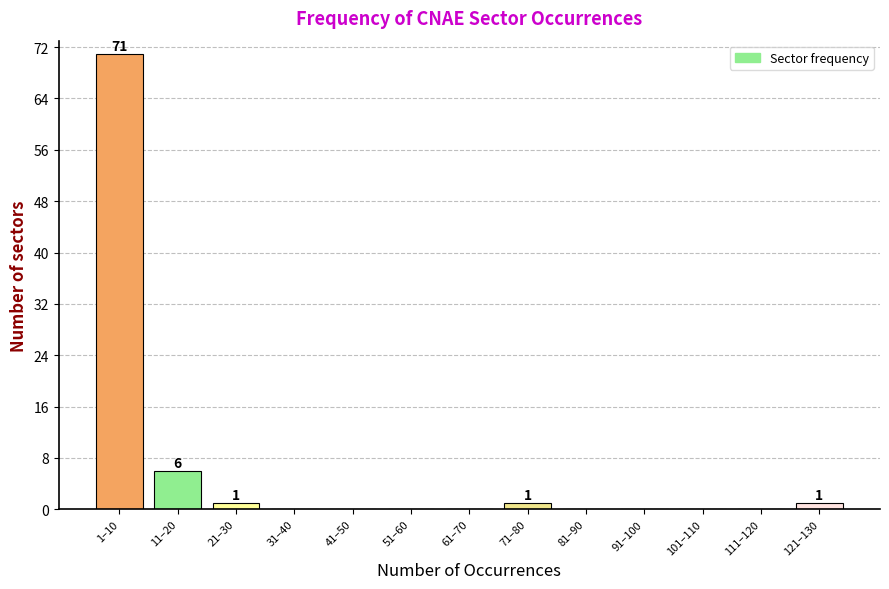

Reading right to left, what are all the values shown in this chart?

121–130=1	111–120=0	101–110=0	91–100=0	81–90=0	71–80=1	61–70=0	51–60=0	41–50=0	31–40=0	21–30=1	11–20=6	1–10=71